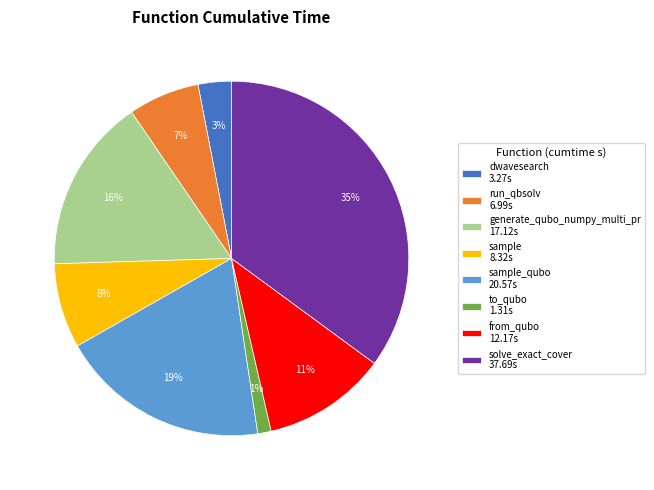

Combined, do run_qbsolv 6.99s and to_qubo 1.31s account for over 50%?

No